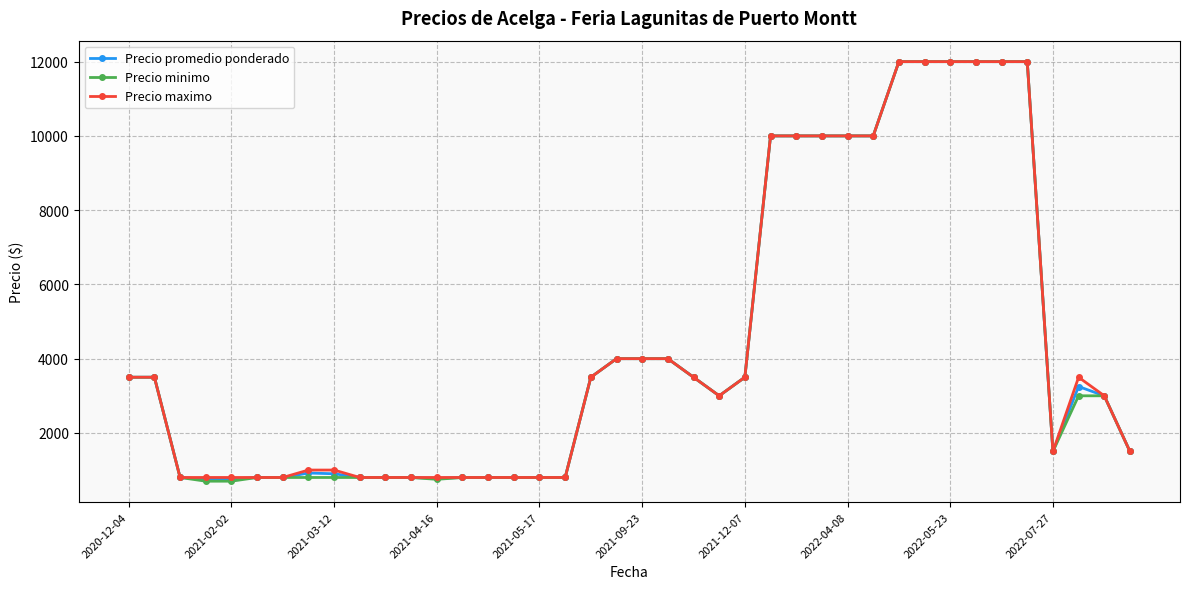

How many data points in Precio minimo are less than 3000?

18